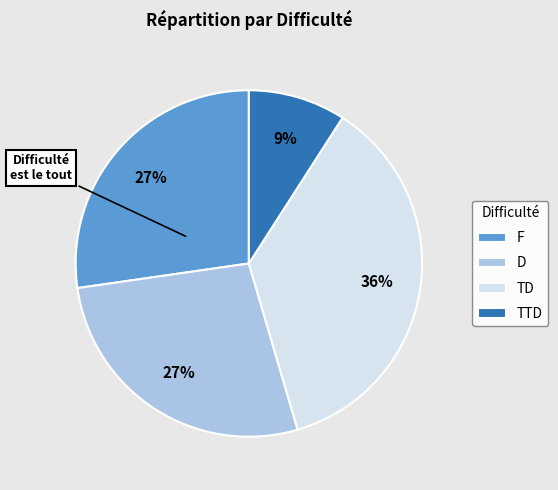

How many segments does this pie chart have?

4